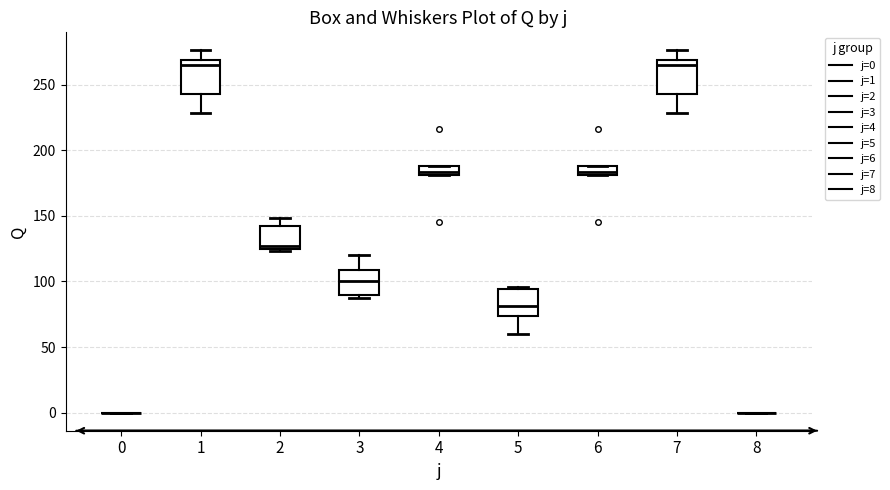

Where is the upper edge of the box at x = 7 on the y-axis? The values are not printed on the chart, so give them approximately, as read against the axis.

270